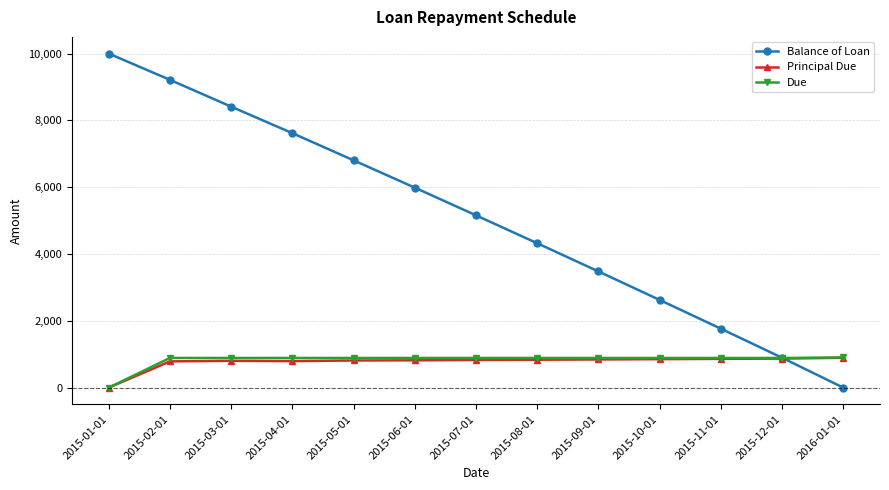

What is the value of the Principal Due point at the 10th from the left?

853.4